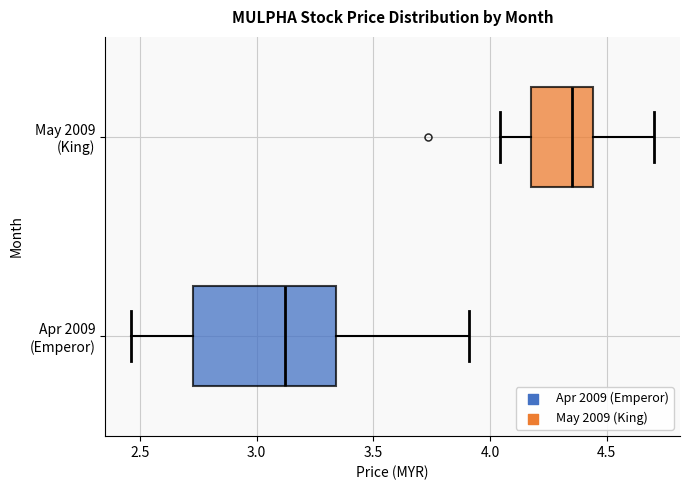

Reading bottom to top, read every box against the x-axis: the position of its median line, the range the box covers, and the ends of its whiskers. The values are not printed on the chart, so give them approximately, as read against the axis.

Apr 2009 (Emperor): median 3.10, box 2.75 to 3.35, whiskers 2.45 to 3.90
May 2009 (King): median 4.35, box 4.20 to 4.45, whiskers 4.05 to 4.70